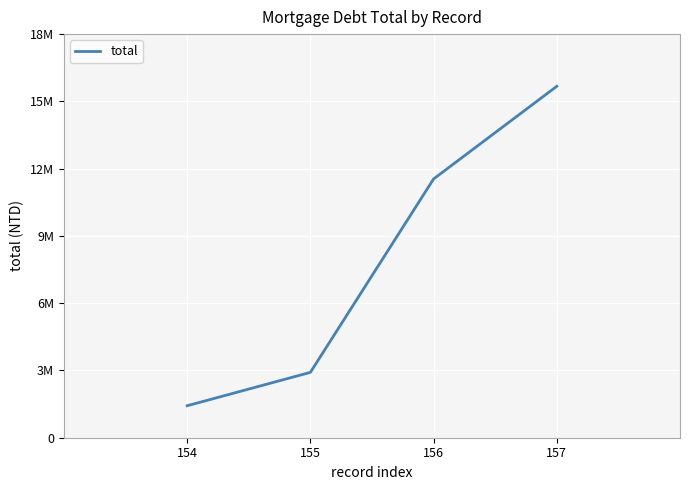

Reading left to right, extract all data points from this chart.

1426133	2914607	11540590	15673437